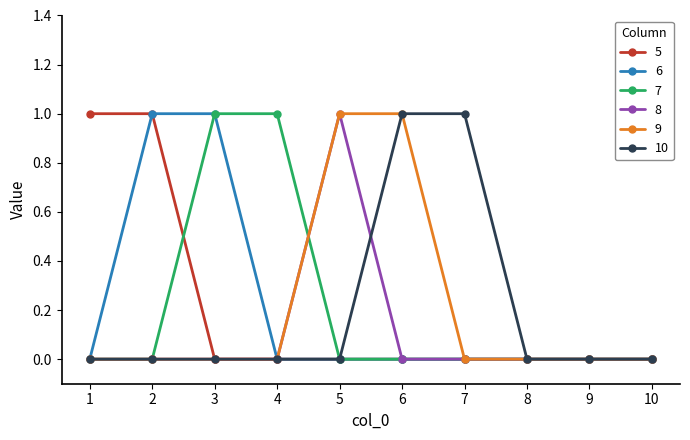

The value of 7 at 2 is -1. True or false?

False